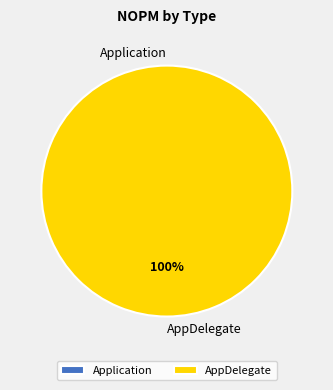

What is the change in value from Application to AppDelegate?

+1